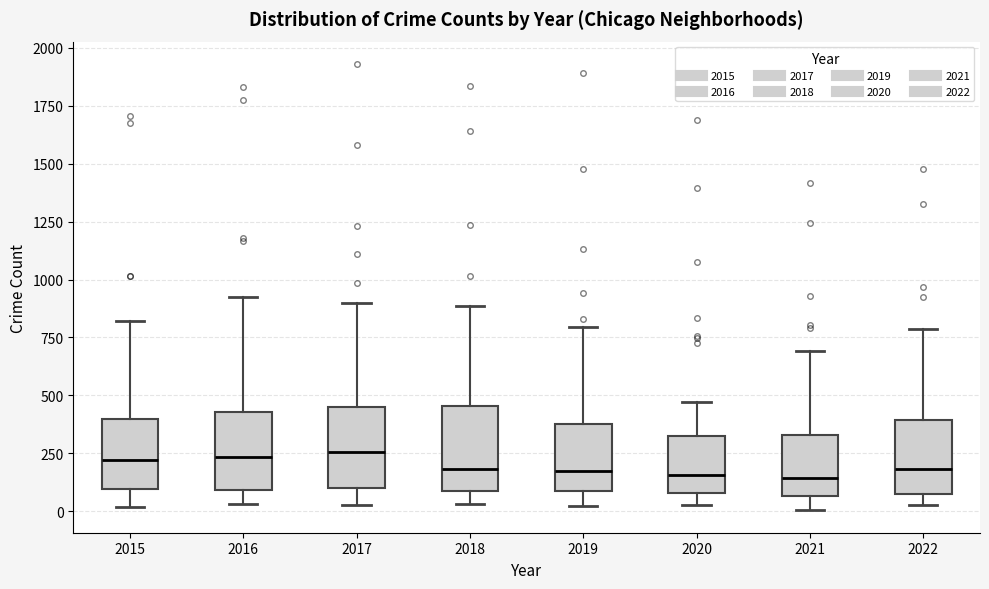

Reading left to right, transcribe this box plot: for each box, give where its median line is, the range the box spans, and where its two whiskers end, as read against the y-axis. The values are not printed on the chart, so give them approximately, as read against the axis.

2015: median 200, box 100 to 400, whiskers 0 to 800
2016: median 250, box 100 to 450, whiskers 50 to 950
2017: median 250, box 100 to 450, whiskers 50 to 900
2018: median 200, box 100 to 450, whiskers 50 to 900
2019: median 200, box 100 to 400, whiskers 0 to 800
2020: median 150, box 100 to 350, whiskers 50 to 450
2021: median 150, box 50 to 350, whiskers 0 to 700
2022: median 200, box 100 to 400, whiskers 50 to 800